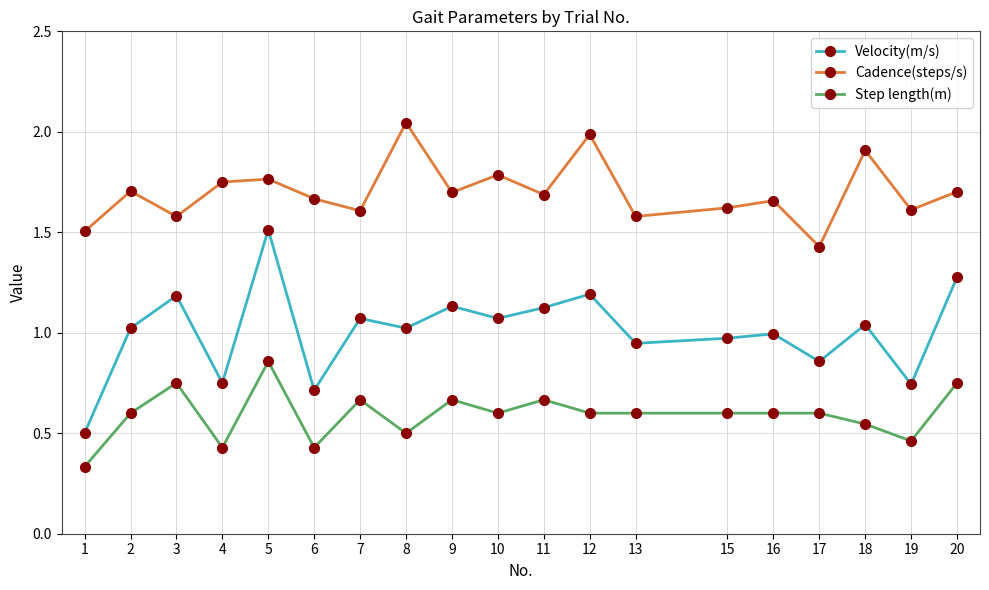

Which series has the largest total across all categories?

Cadence(steps/s)